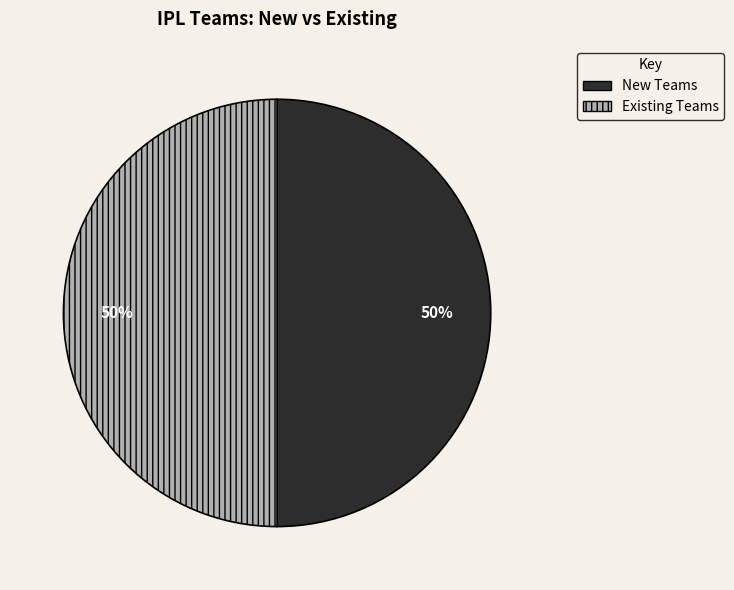

What percentage is the New Teams slice, to the nearest percent?

50%